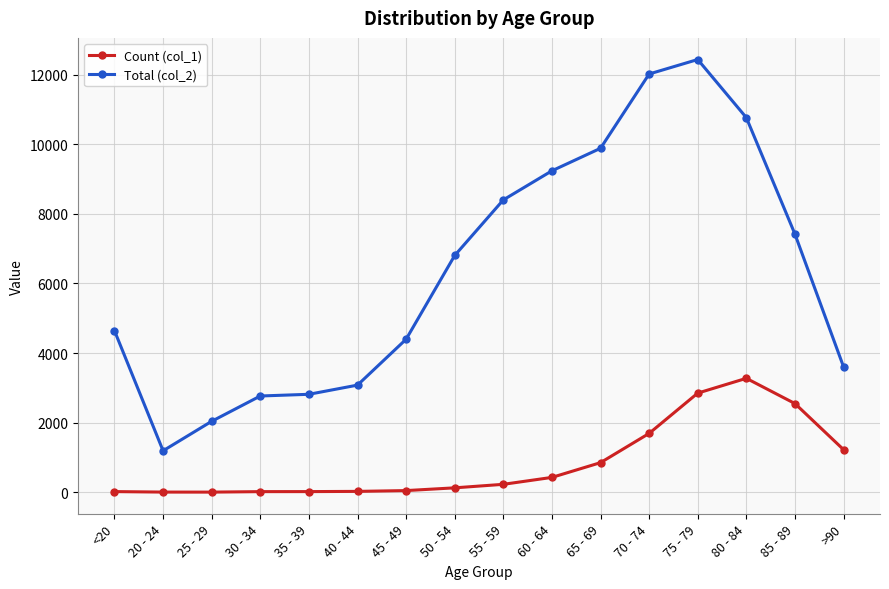

Does the chart have visible grid lines?

Yes